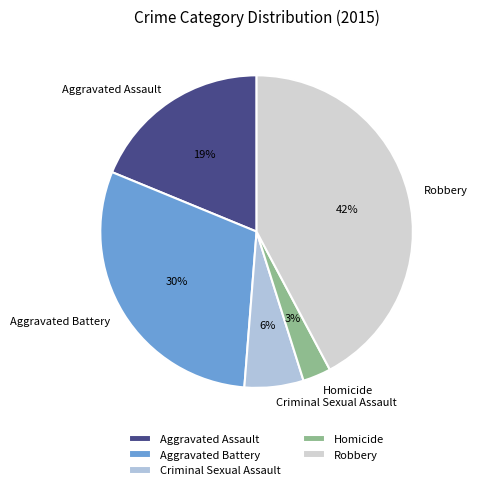

Which slice is the smallest?

Homicide